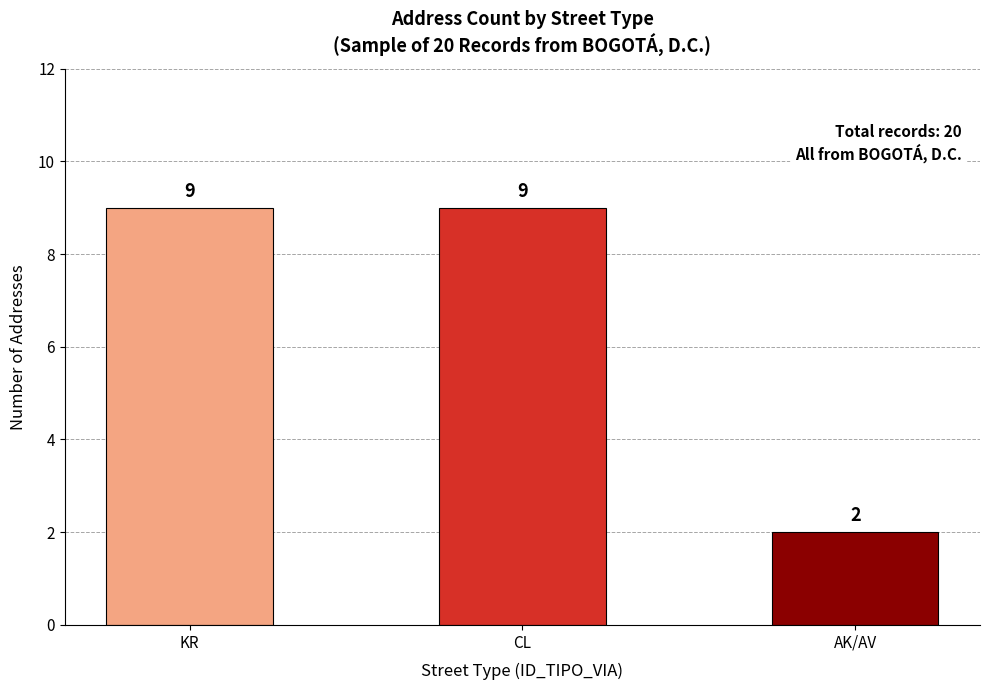

Which has a higher value, CL or AK/AV?

CL